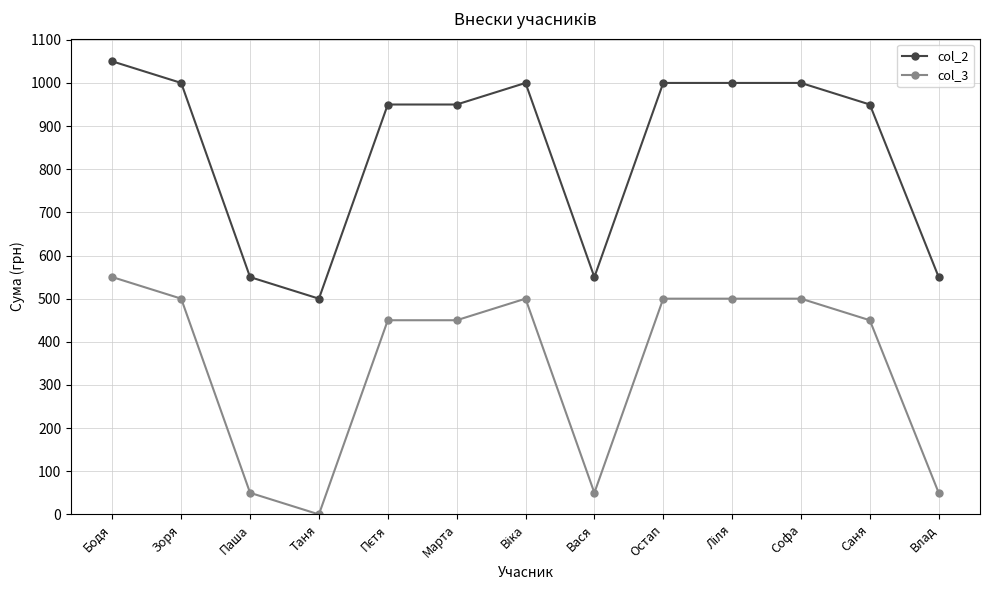

How many data points in col_2 are less than 950?

4